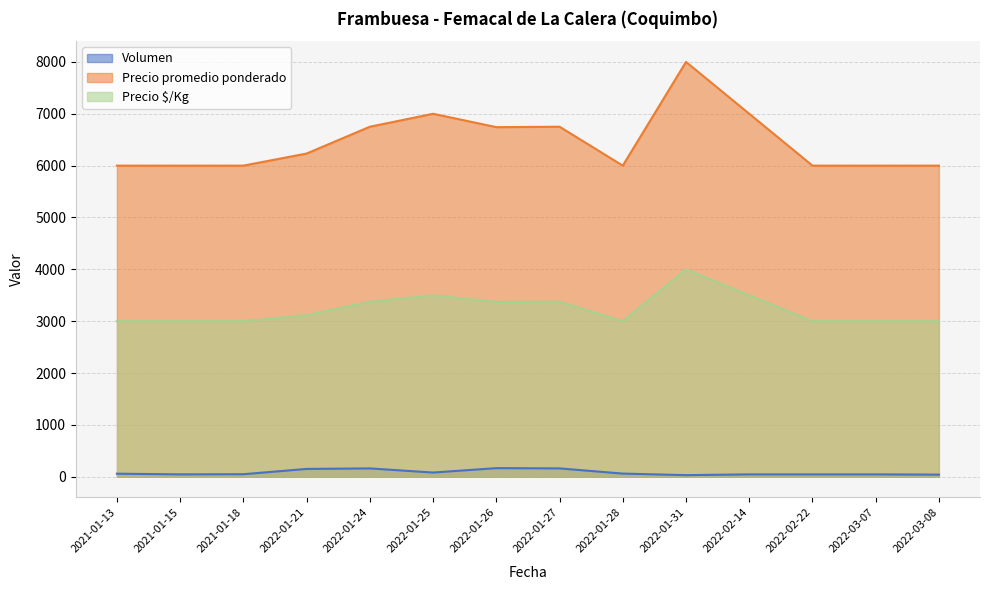

What is the difference between the maximum and minimum values in the Volumen series?

135